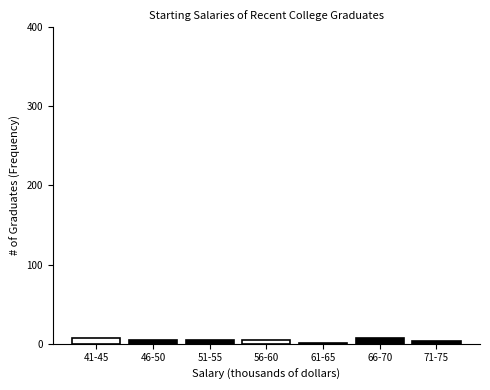

Reading left to right, transcribe all the data shown in this chart.

41-45=7	46-50=5	51-55=5	56-60=5	61-65=1	66-70=7	71-75=3